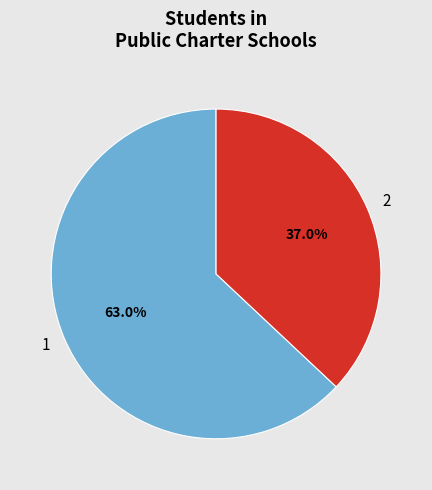

To the nearest percent, what is the difference between the 1 and 2 slice percentages?

26%